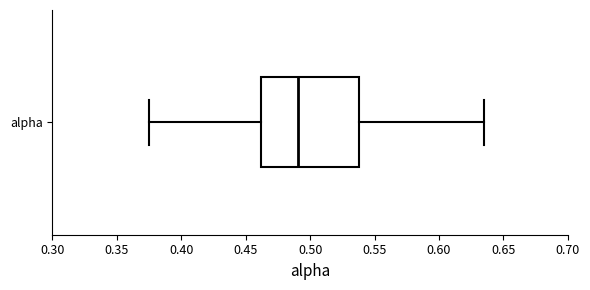

Read this box plot against the x-axis: the position of the median line, the range covered by the box, and the ends of both whiskers. The values are not printed on the chart, so give them approximately, as read against the axis.

median 0.490, box 0.460 to 0.540, whiskers 0.375 to 0.635